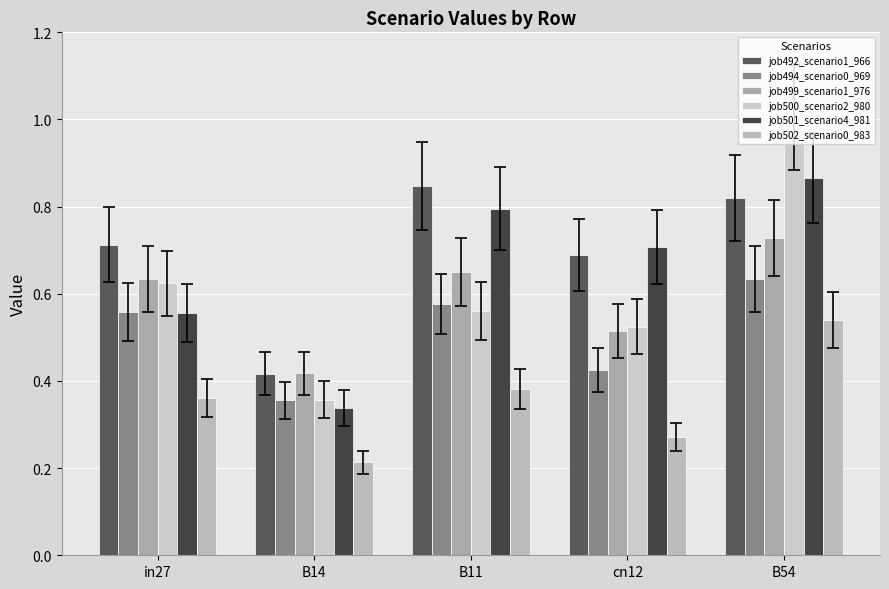

What is the highest value of the job502_scenario0_983 series?

0.5